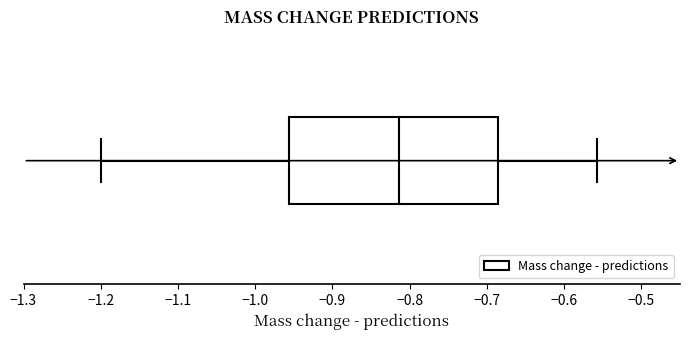

Transcribe this box plot: give where the median line is, the range the box spans, and where the two whiskers end, as read against the x-axis. The values are not printed on the chart, so give them approximately, as read against the axis.

median -0.81, box -0.96 to -0.69, whiskers -1.20 to -0.56